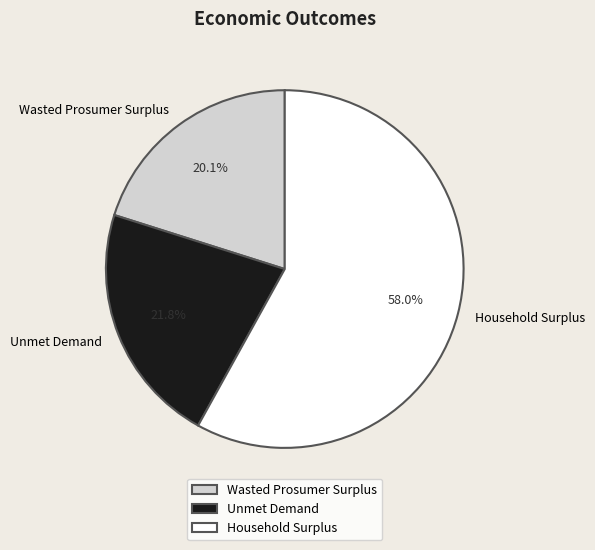

Rank the categories by value from highest to lowest.

Household Surplus, Unmet Demand, Wasted Prosumer Surplus